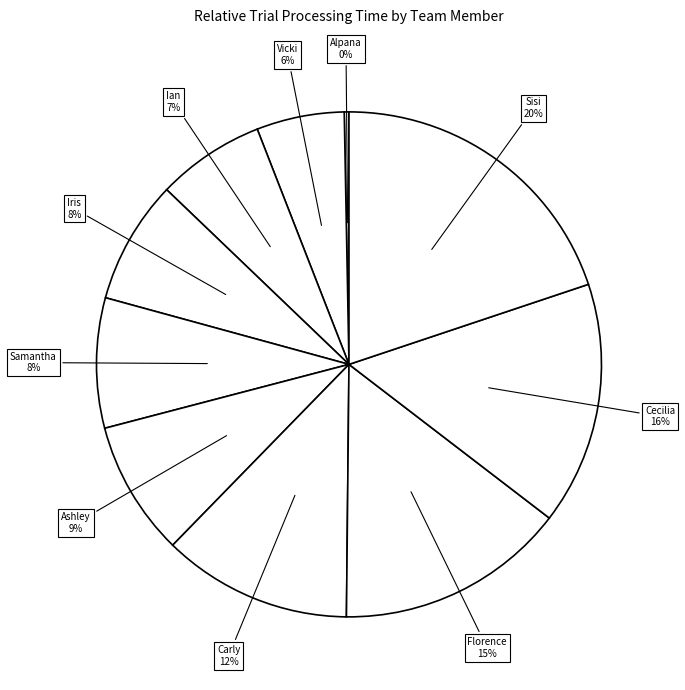

How many slices are in this pie chart?

10